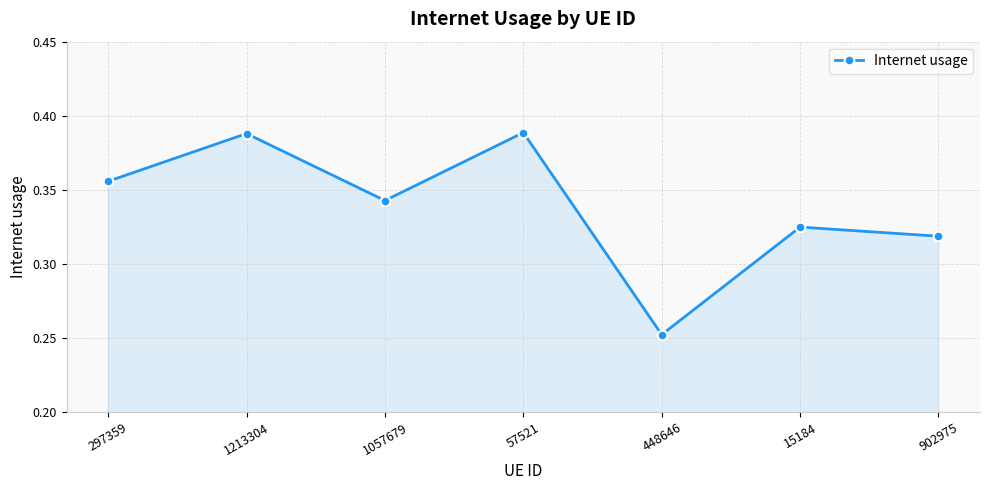

What is the label of the 5th point from the left?

448646